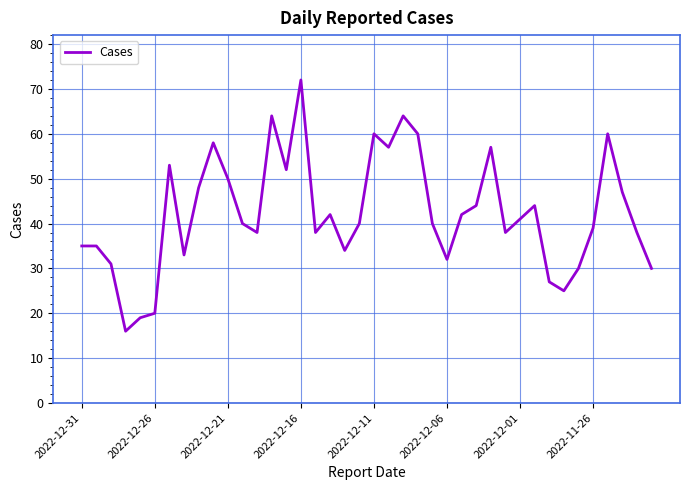

What is the maximum value shown in the chart?

72